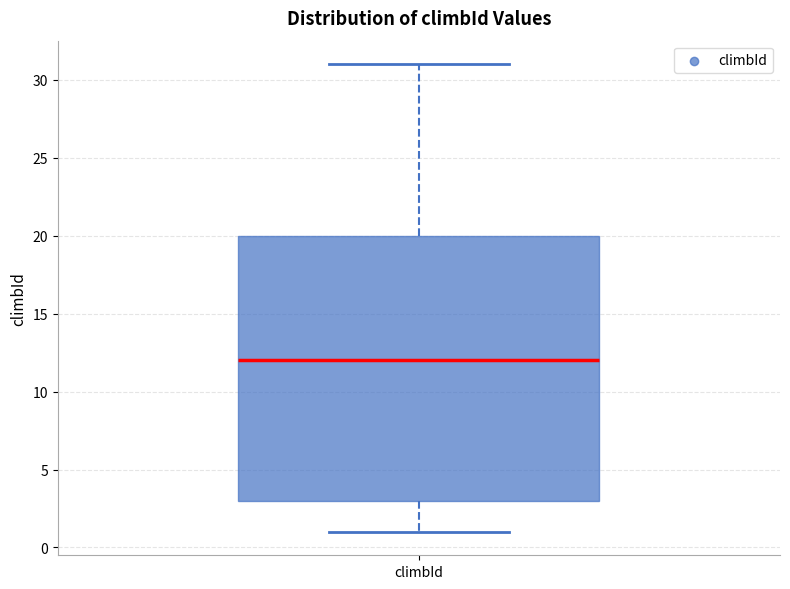

Transcribe this box plot: give where the median line is, the range the box spans, and where the two whiskers end, as read against the y-axis. The values are not printed on the chart, so give them approximately, as read against the axis.

median 12, box 3 to 20, whiskers 1 to 31